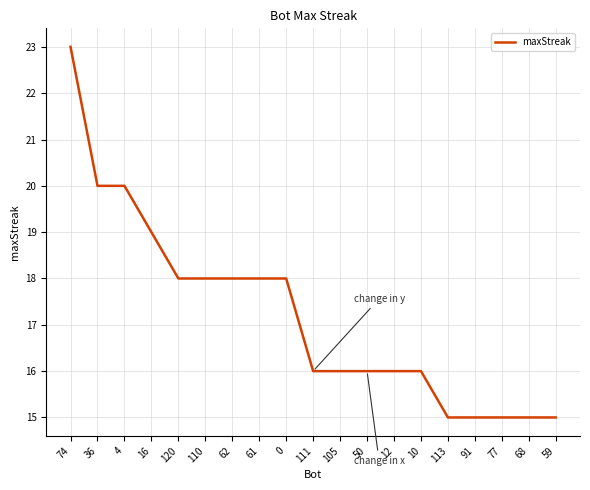

What is the change in value from 62 to 91?

-3